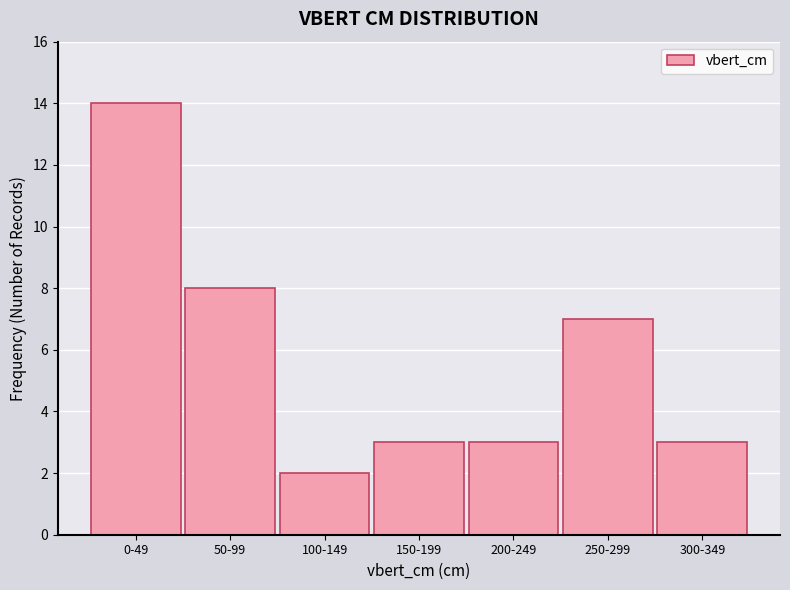

Reading left to right, list all the values displayed in this chart.

14	8	2	3	3	7	3